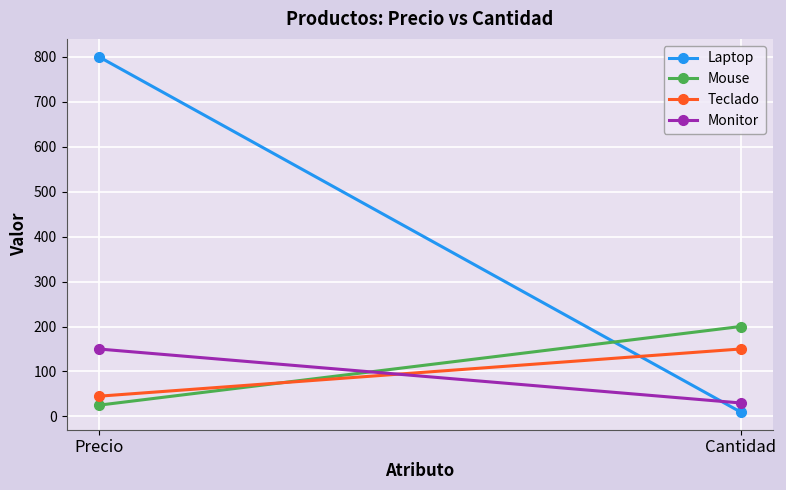

True or false: Teclado has a value of 45 at Precio.

True